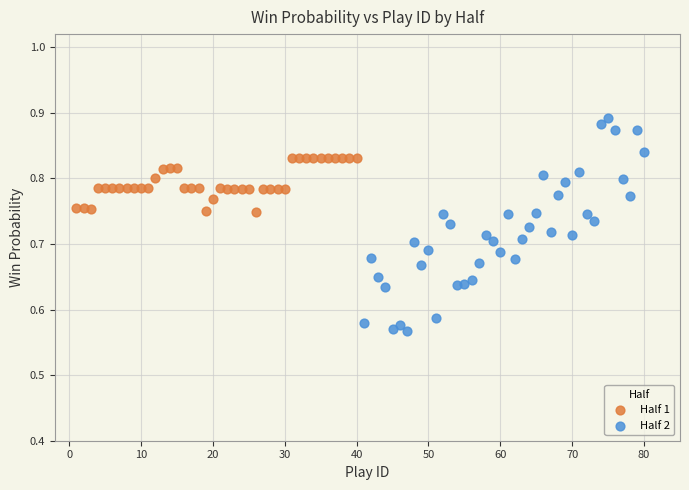

Which series reaches the minimum Y coordinate?

Half 2